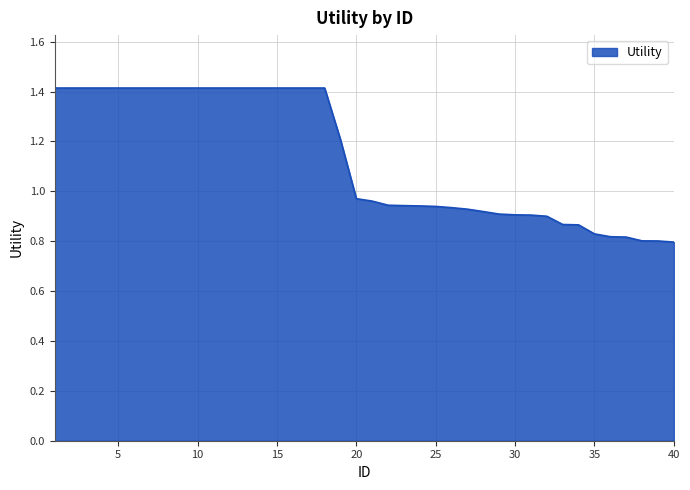

What is the maximum value shown in the chart?

1.4